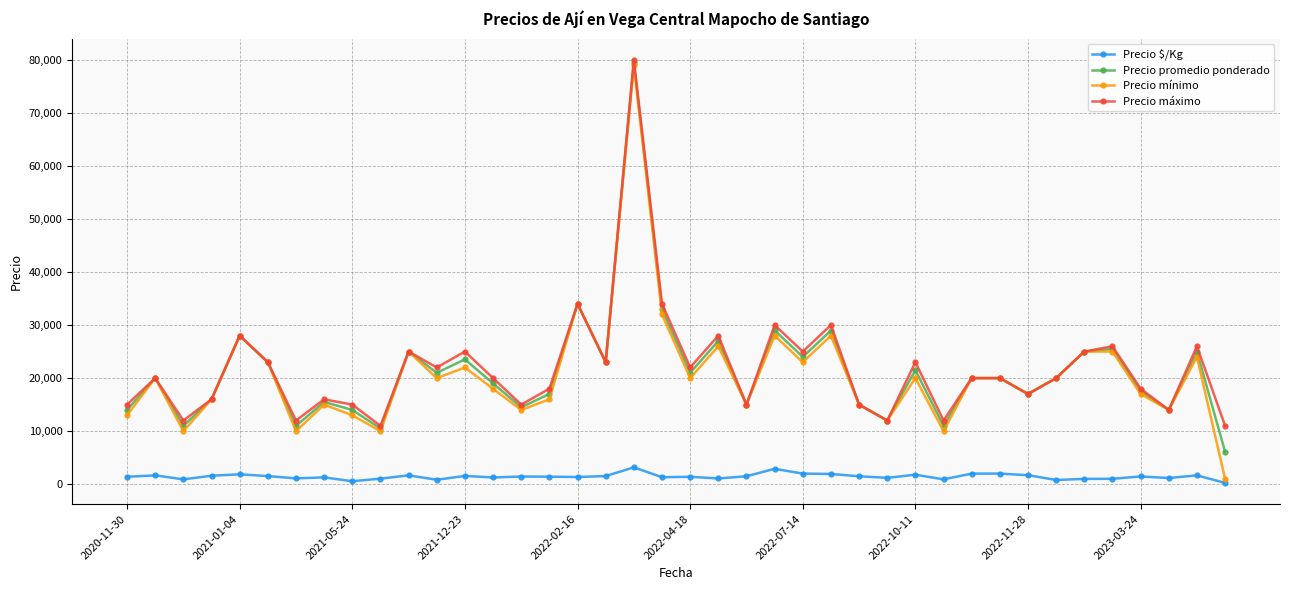

True or false: Precio promedio ponderado has more than 1 points higher than both neighbors.

True